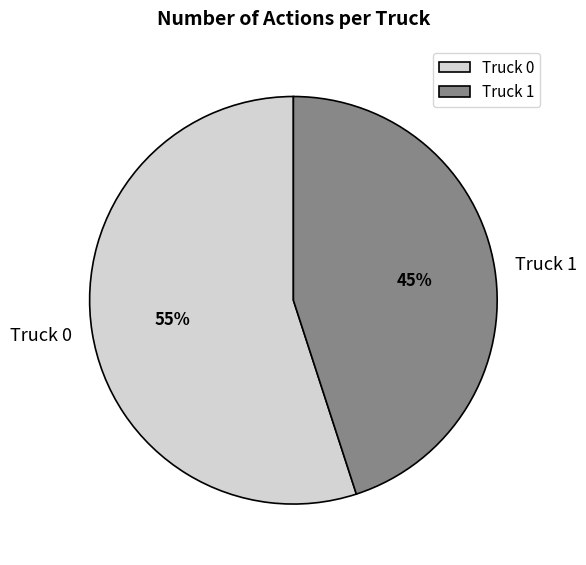

Is there a majority slice in this chart?

Yes